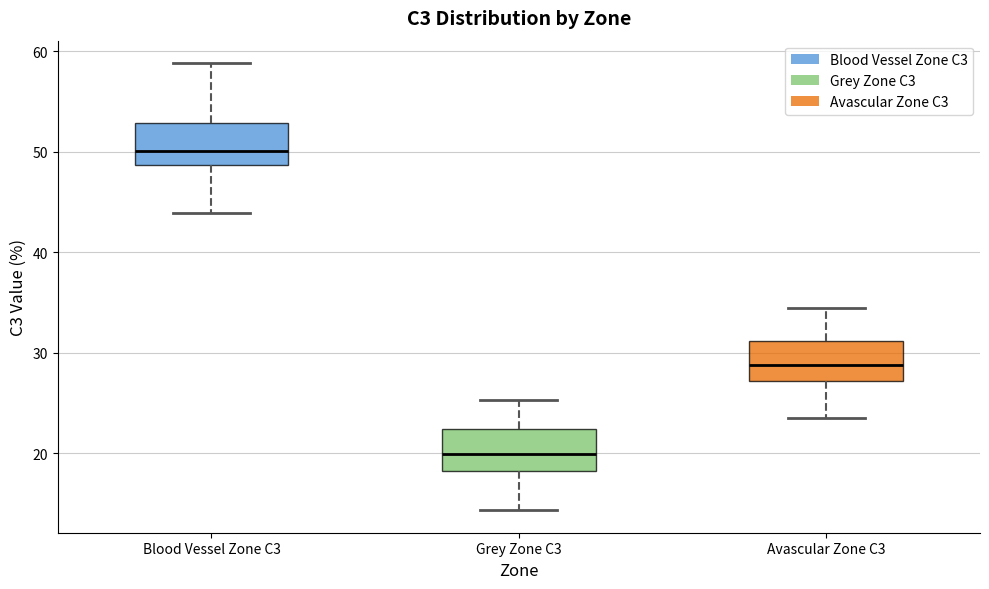

Which box's median line is the lowest?

Grey Zone C3